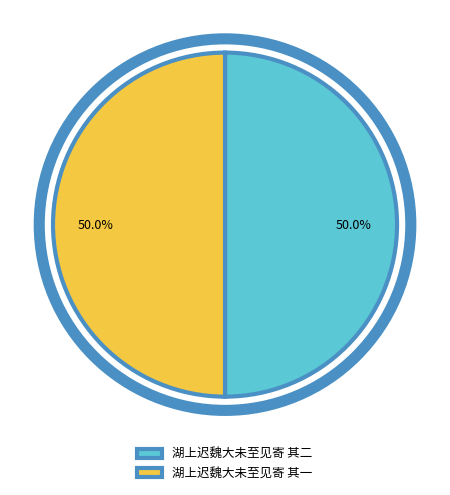

Combined, do 湖上迟魏大未至见寄 其二 and 湖上迟魏大未至见寄 其一 account for over 50%?

Yes